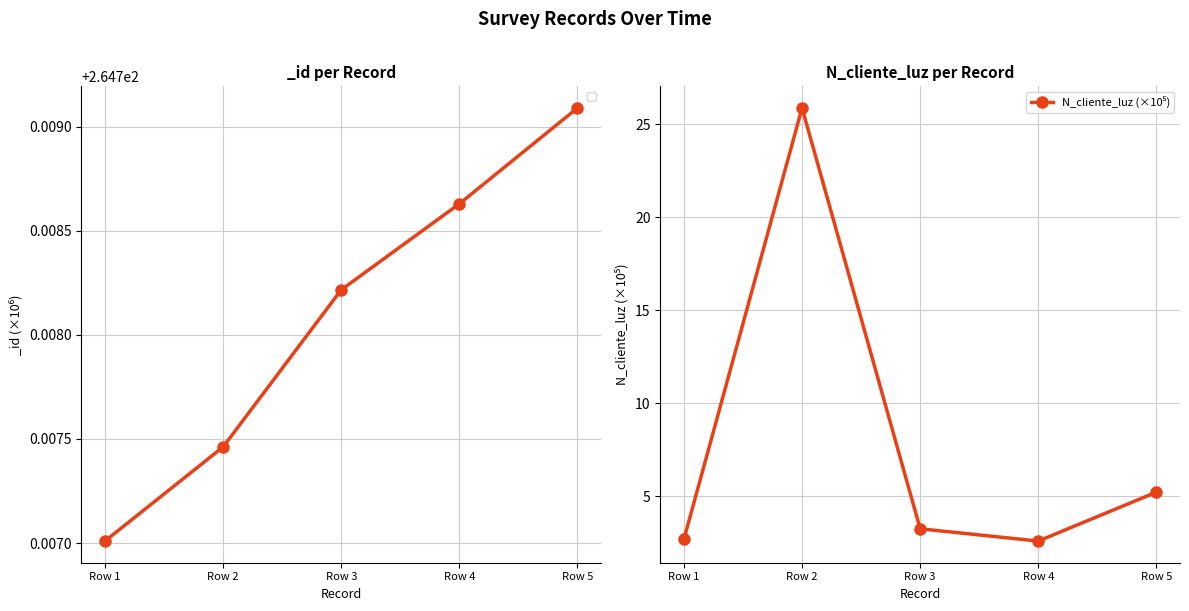

List the labels in order of value, smallest first.

Row 4, Row 1, Row 3, Row 5, Row 2